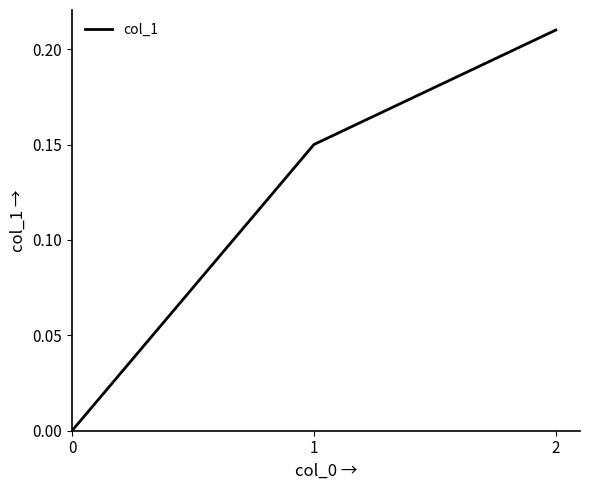

What is the change in value from 1 to 2?

+0.1